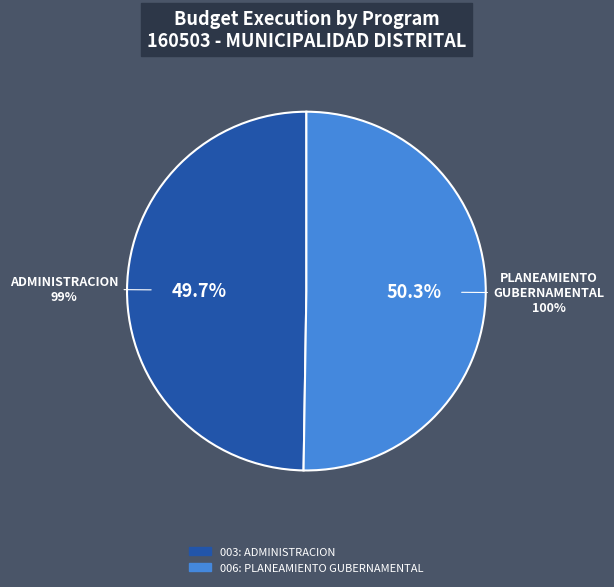

To the nearest percent, what portion does 003: ADMINISTRACION represent?

50%